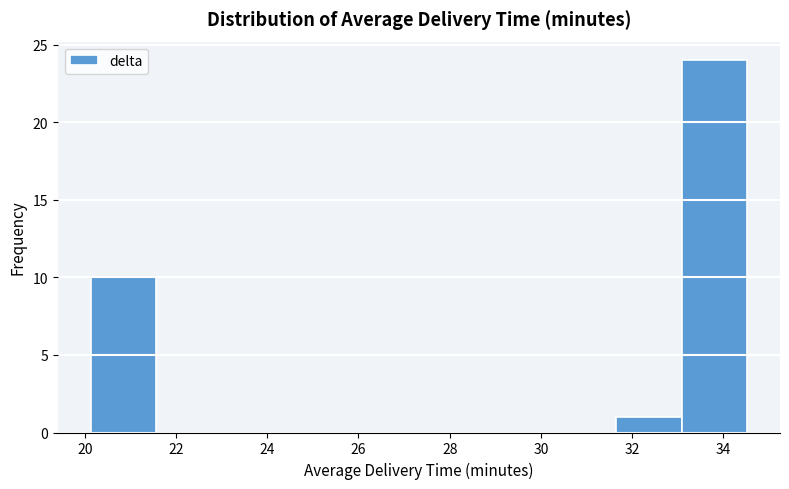

How tall is the bar that spans 33.0 to 34.6 on the x-axis? Neither the bar edges nor the heights are printed on the chart, so give them approximately, as read against the axes.

24